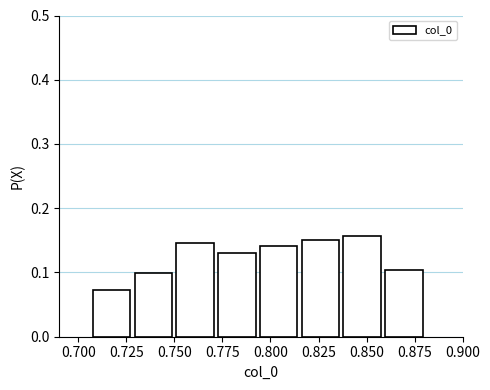

What is the height of the bar covering 0.770 to 0.795 on the x-axis? Neither the bar edges nor the heights are printed on the chart, so give them approximately, as read against the axes.

0.13